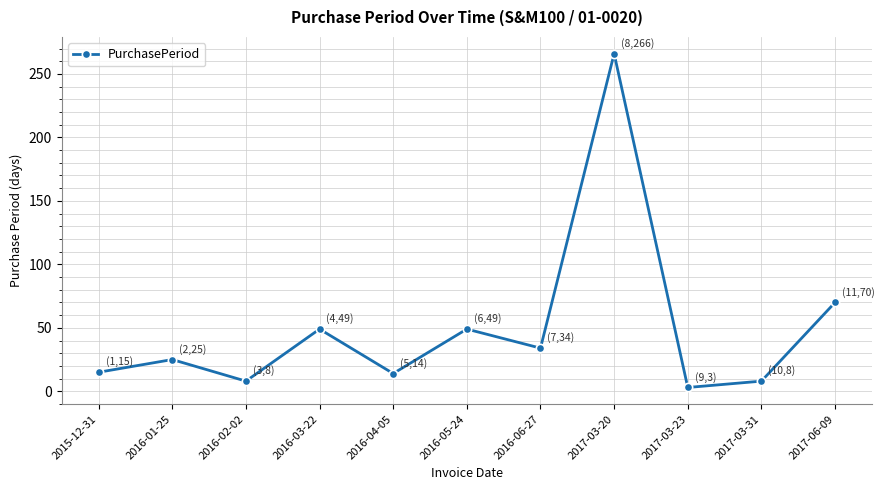

True or false: the data shows 47 at 2017-06-09.

False